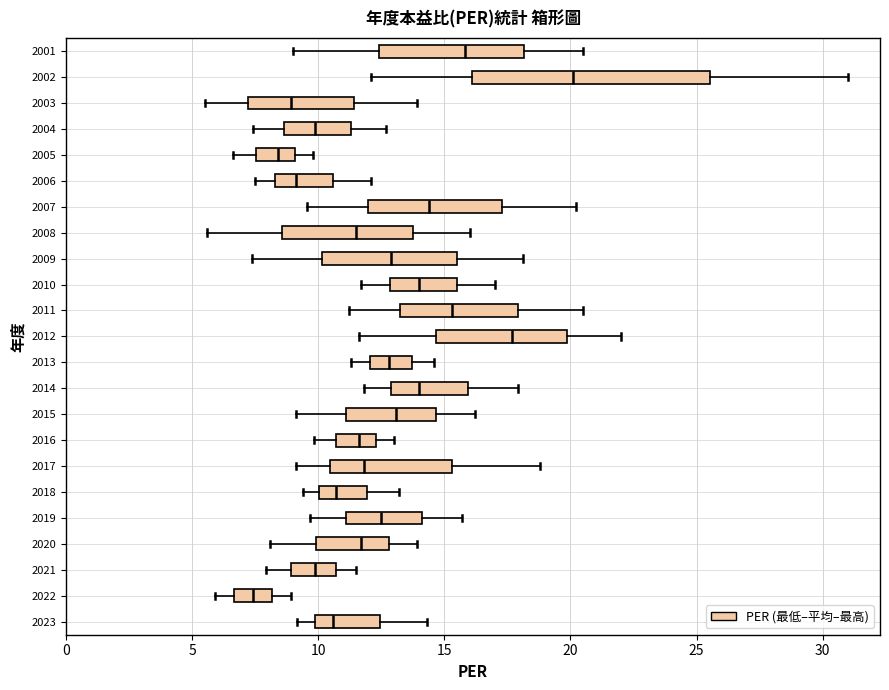

Comparing the boxes themselves (not the whiskers), which one is the widest?

2002